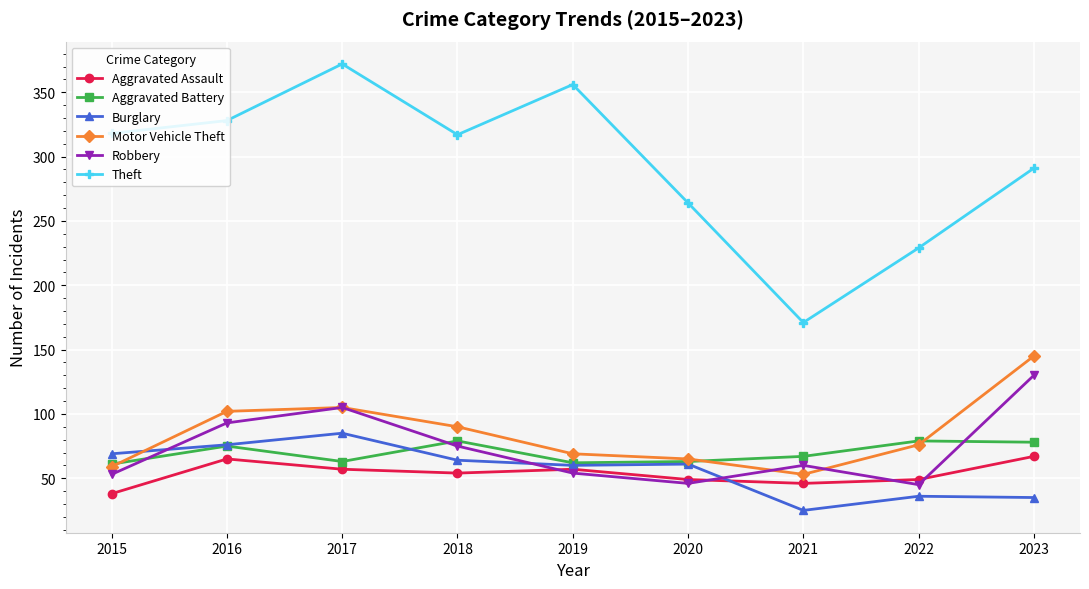

Rank the series by their maximum value, from highest to lowest.

Theft, Motor Vehicle Theft, Robbery, Burglary, Aggravated Battery, Aggravated Assault